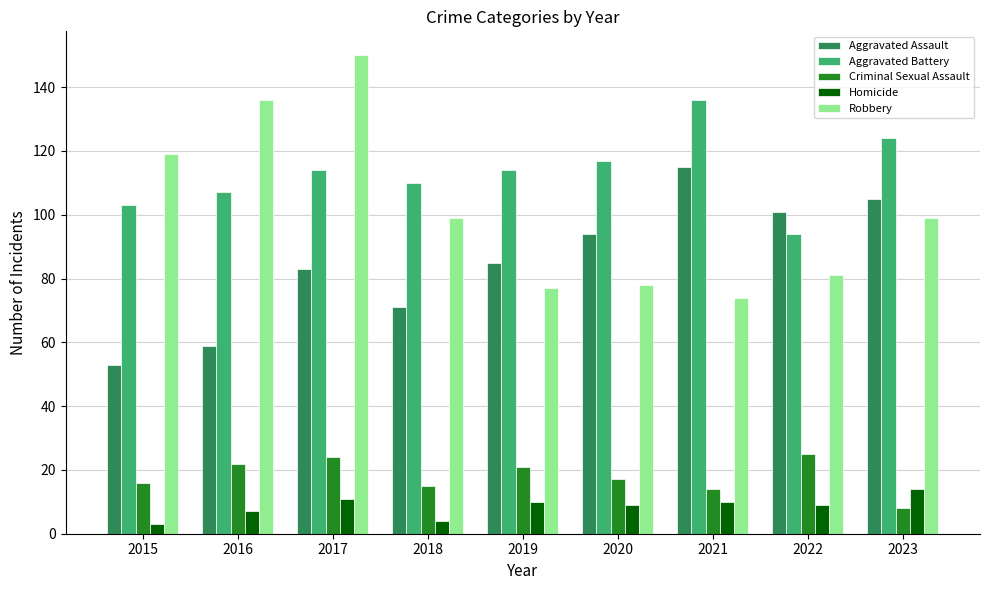

What is the maximum value shown in the chart?

150